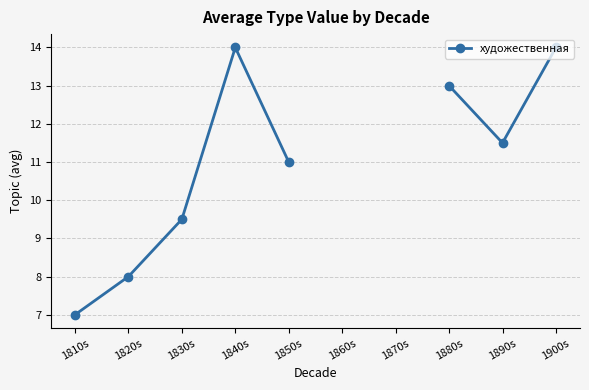

How many lines are shown in the chart?

1